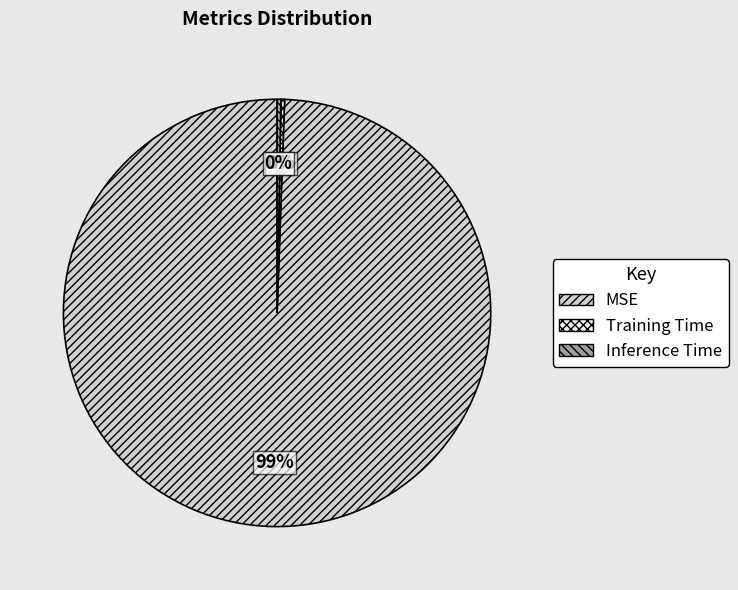

Is there a majority slice in this chart?

Yes